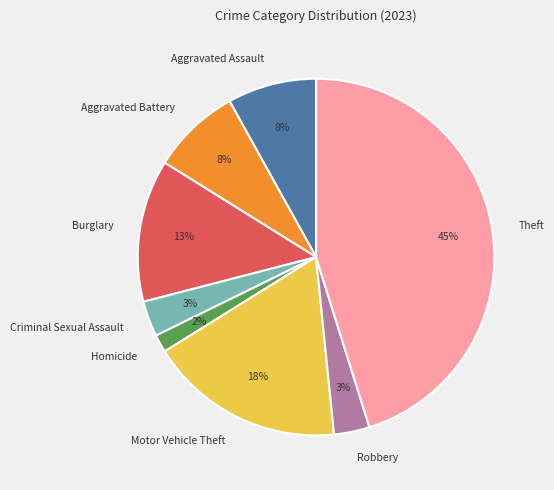

Between Robbery and Motor Vehicle Theft, which is larger?

Motor Vehicle Theft